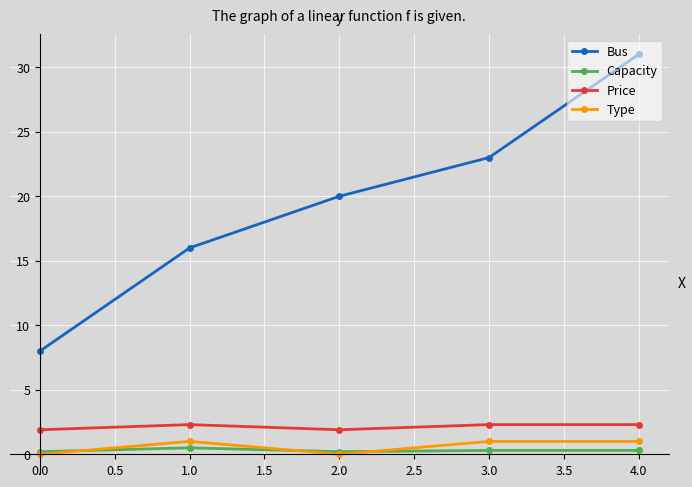

What is the approximate value of Price at 1.0?

2.3